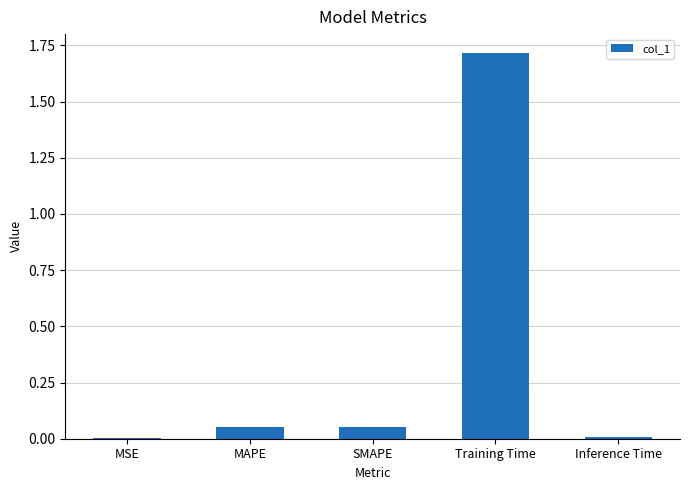

The value at Inference Time is 0.0. True or false?

True